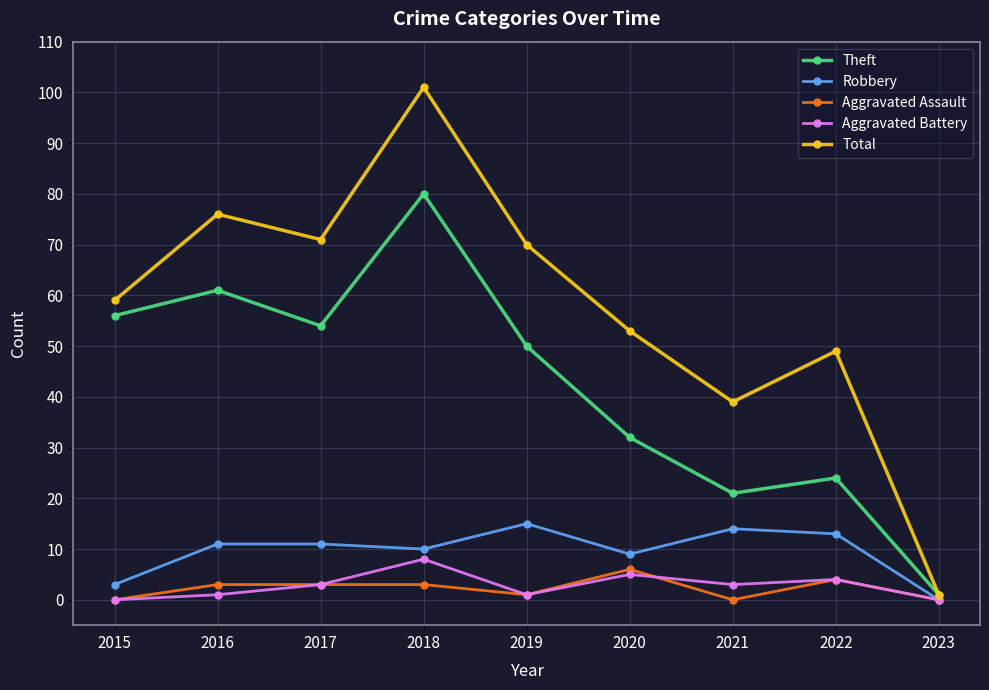

Reading left to right, extract all data points from this chart.

Theft: 2015=56	2016=61	2017=54	2018=80	2019=50	2020=32	2021=21	2022=24	2023=1
Robbery: 2015=3	2016=11	2017=11	2018=10	2019=15	2020=9	2021=14	2022=13	2023=0
Aggravated Assault: 2015=0	2016=3	2017=3	2018=3	2019=1	2020=6	2021=0	2022=4	2023=0
Aggravated Battery: 2015=0	2016=1	2017=3	2018=8	2019=1	2020=5	2021=3	2022=4	2023=0
Total: 2015=59	2016=76	2017=71	2018=101	2019=70	2020=53	2021=39	2022=49	2023=1